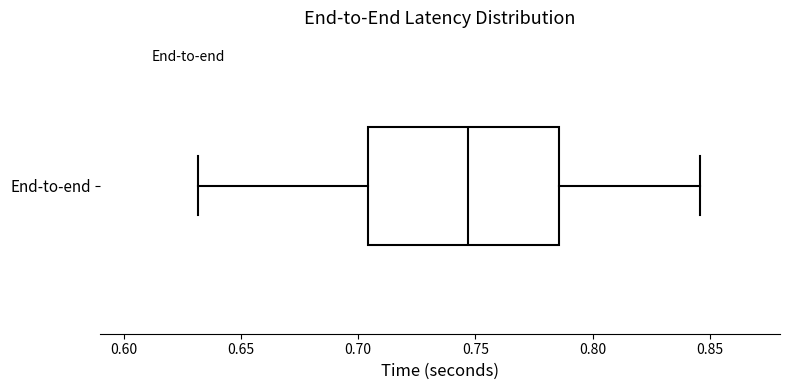

Read this box plot against the x-axis: the position of the median line, the range covered by the box, and the ends of both whiskers. The values are not printed on the chart, so give them approximately, as read against the axis.

median 0.745, box 0.705 to 0.785, whiskers 0.630 to 0.845